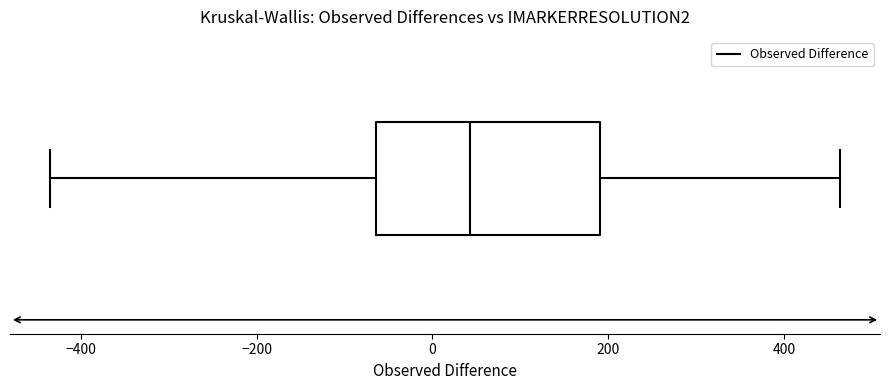

Transcribe this box plot: give where the median line is, the range the box spans, and where the two whiskers end, as read against the x-axis. The values are not printed on the chart, so give them approximately, as read against the axis.

median 40, box -60 to 200, whiskers -440 to 460